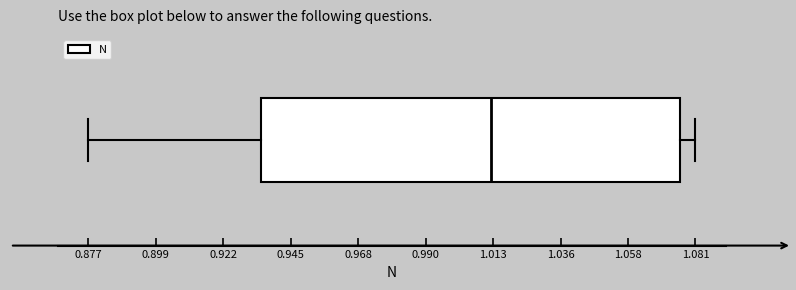

Transcribe this box plot: give where the median line is, the range the box spans, and where the two whiskers end, as read against the x-axis. The values are not printed on the chart, so give them approximately, as read against the axis.

median 1.010, box 0.935 to 1.075, whiskers 0.875 to 1.080